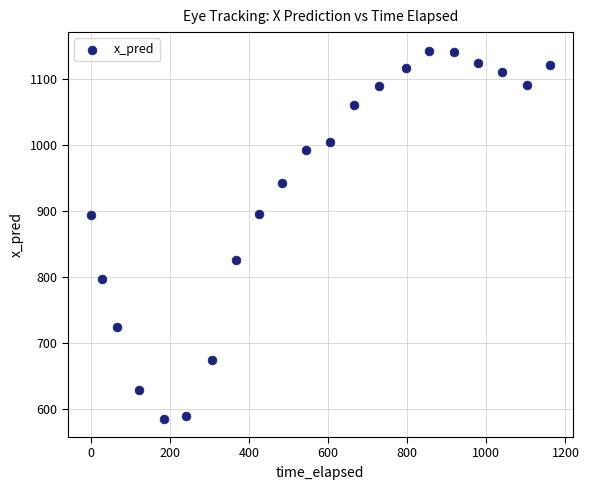

What is the range of Y values (max minus min)?

557.0